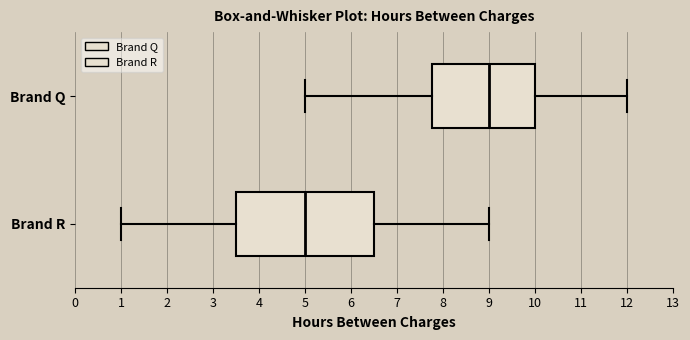

Reading bottom to top, transcribe this box plot: for each box, give where its median line is, the range the box spans, and where its two whiskers end, as read against the x-axis. The values are not printed on the chart, so give them approximately, as read against the axis.

Brand R: median 5.0, box 3.5 to 6.5, whiskers 1.0 to 9.0
Brand Q: median 9.0, box 7.8 to 10.0, whiskers 5.0 to 12.0